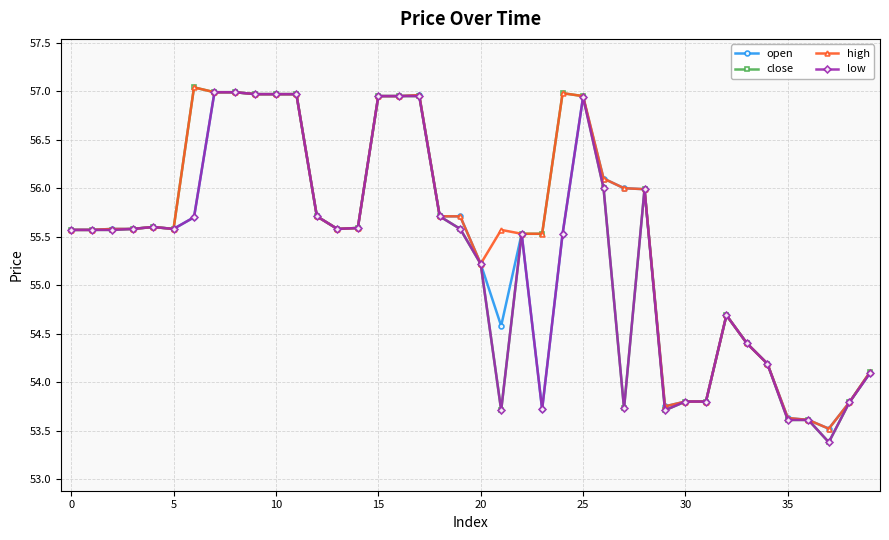

What is the lowest value of the low series?

53.4